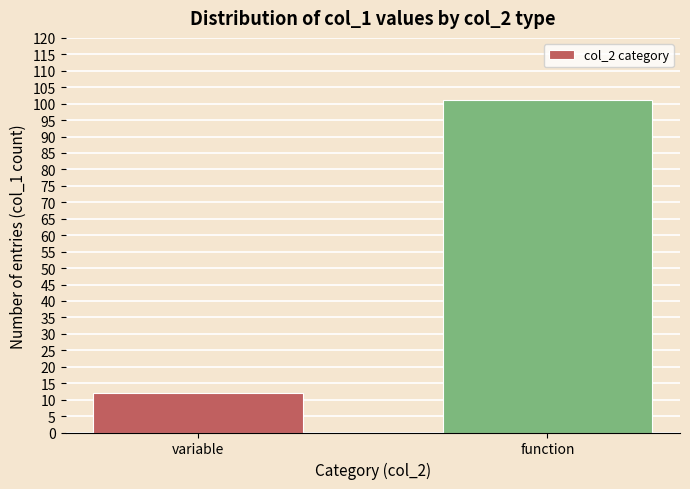

Reading right to left, what are all the values shown in this chart?

function=101	variable=12